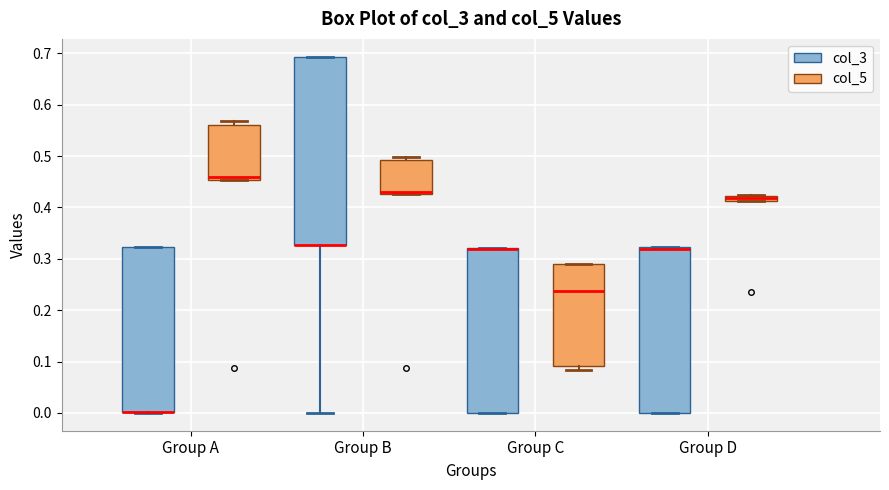

Comparing the boxes themselves (not the whiskers), which one is the tallest?

Group B (col_3)